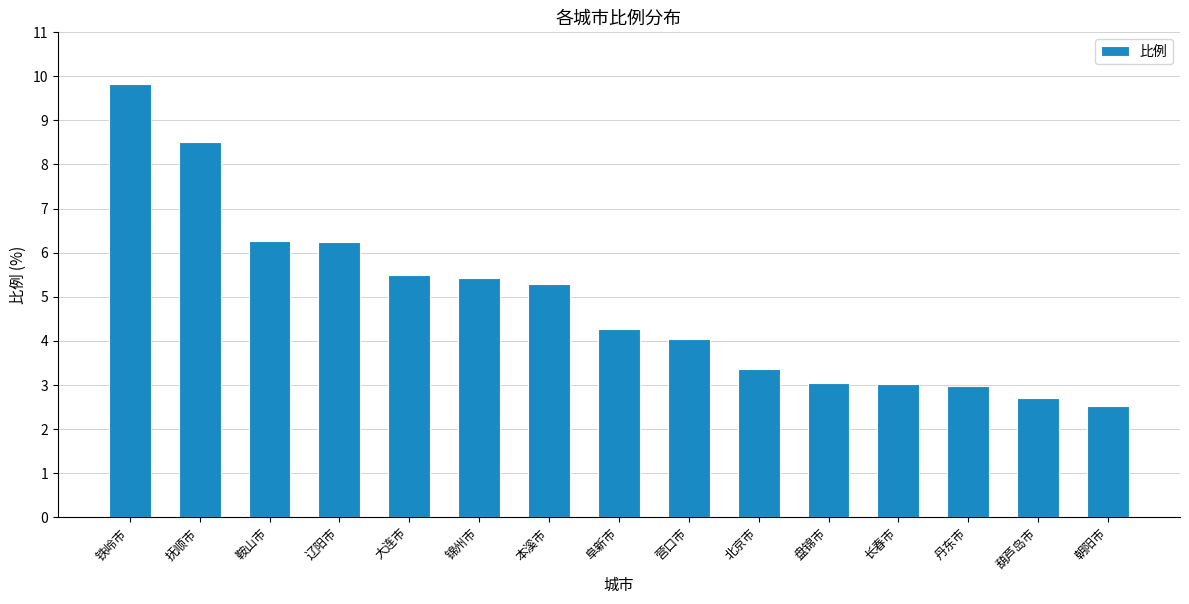

What is the difference between the maximum and second lowest values?

7.1